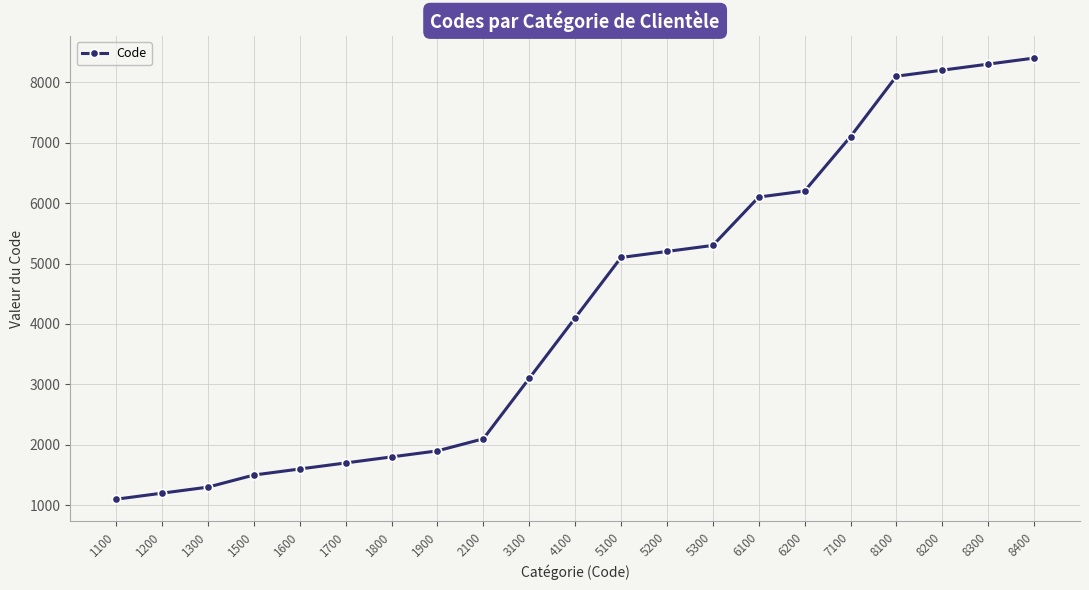

Reading left to right, extract all data points from this chart.

1100	1200	1300	1500	1600	1700	1800	1900	2100	3100	4100	5100	5200	5300	6100	6200	7100	8100	8200	8300	8400